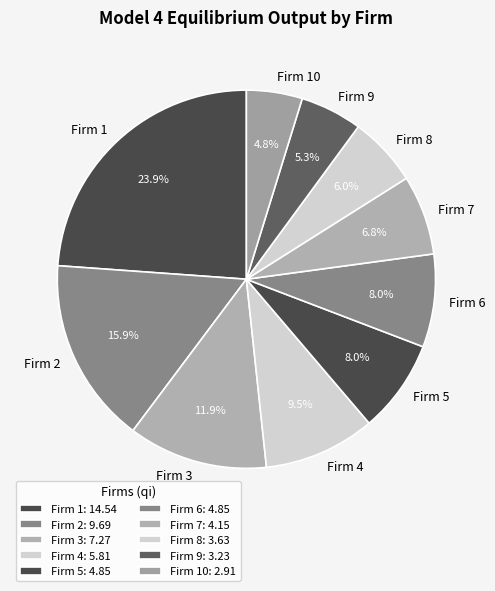

Count the number of slices in the pie.

10